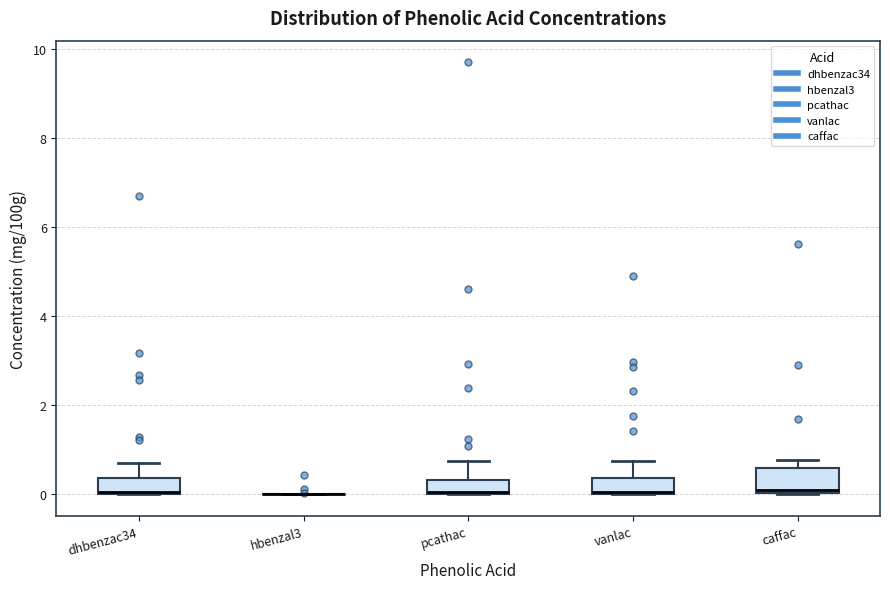

Reading left to right, transcribe this box plot: for each box, give where its median line is, the range the box spans, and where its two whiskers end, as read against the y-axis. The values are not printed on the chart, so give them approximately, as read against the axis.

dhbenzac34: median 0.0, box 0.0 to 0.4, whiskers 0.0 to 0.8
hbenzal3: box collapsed to a line at 0.0, whiskers 0.0 to 0.0
pcathac: median 0.0, box 0.0 to 0.4, whiskers 0.0 to 0.8
vanlac: median 0.0, box 0.0 to 0.4, whiskers 0.0 to 0.8
caffac: median 0.2, box 0.0 to 0.6, whiskers 0.0 to 0.8